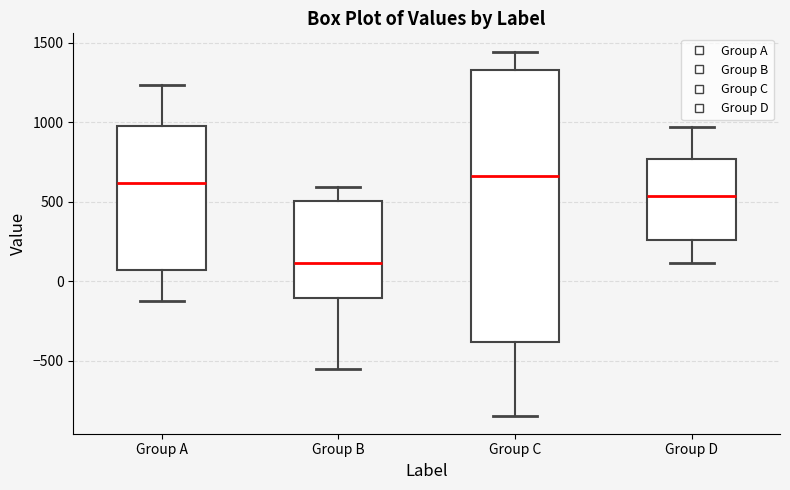

Which box's median line is the lowest?

Group B